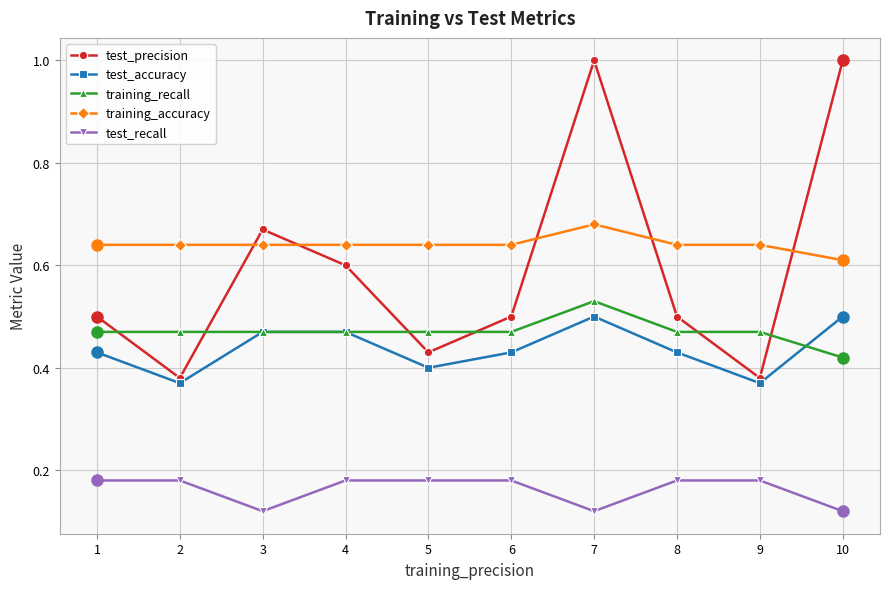

What is the total value across all series at 3?

2.4